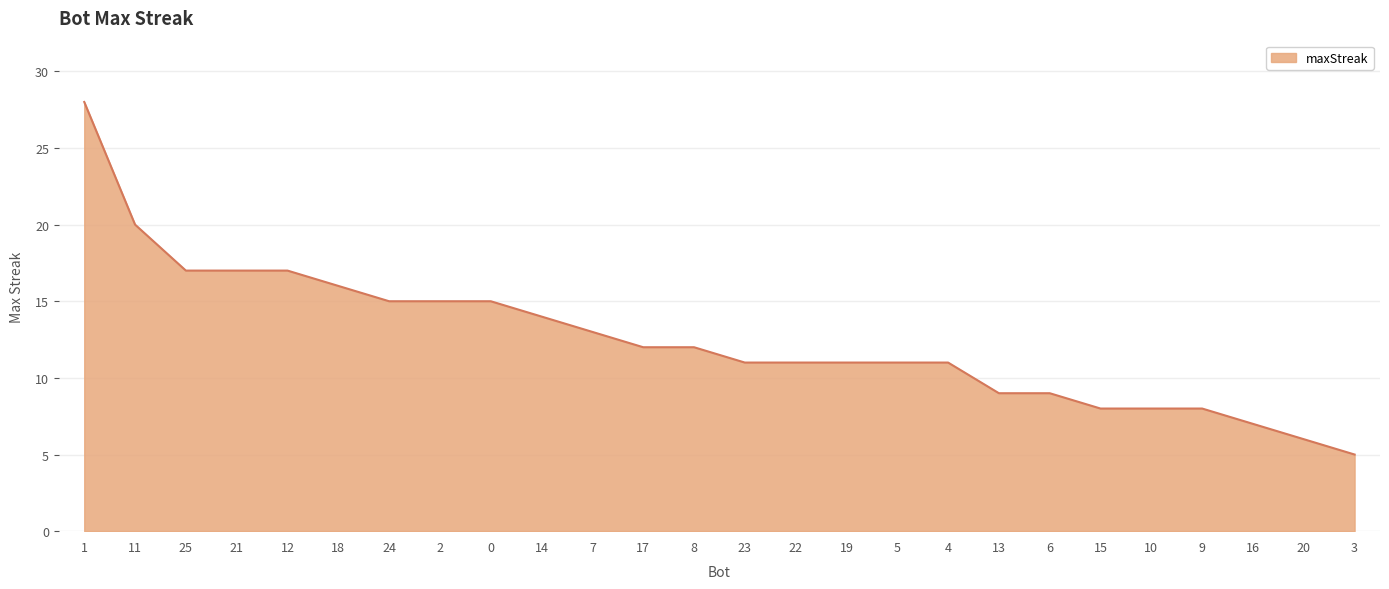

What is the approximate value at 23, to the nearest 10?

10